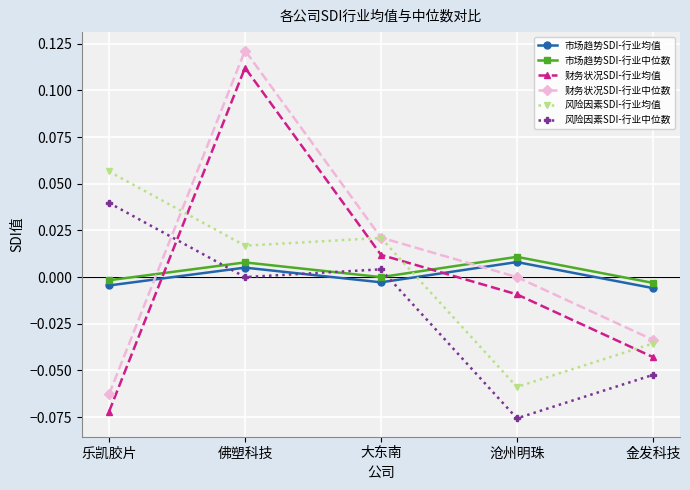

How many distinct data groups are displayed?

6